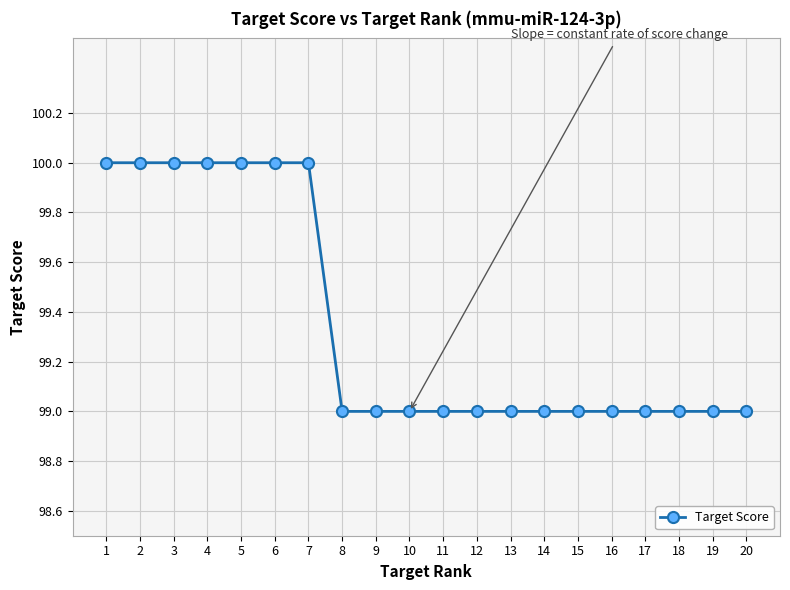

What is the value of the 19th point from the left?

99